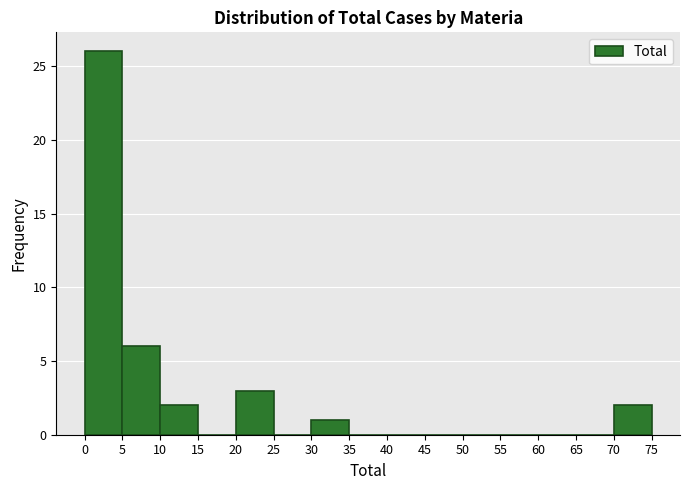

Which range on the x-axis has the tallest bar?

0 to 5